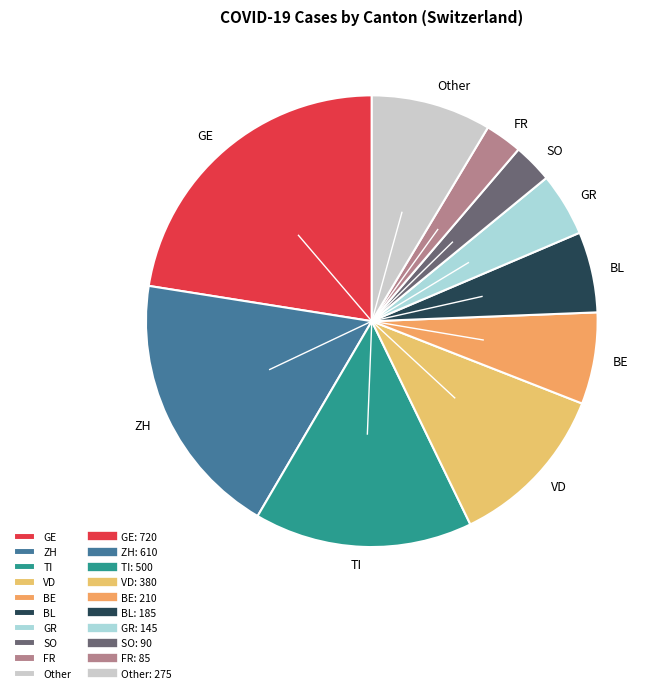

Count the number of slices in the pie.

10